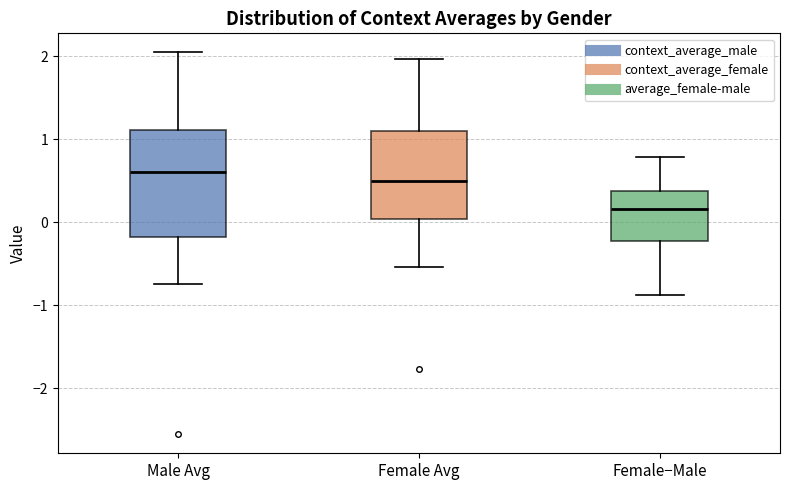

Which box has the highest median line?

Male Avg